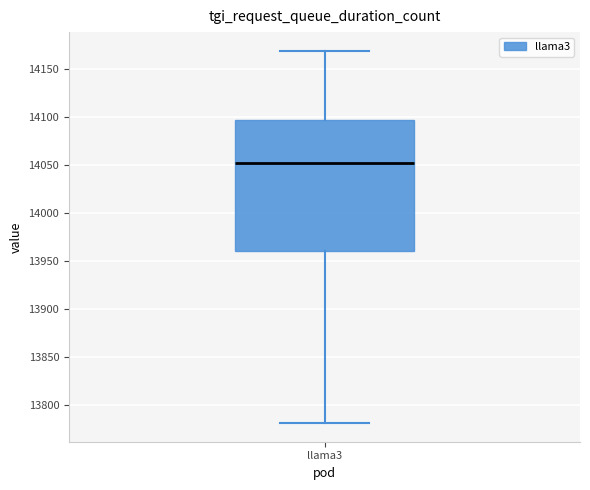

Read this box plot against the y-axis: the position of the median line, the range covered by the box, and the ends of both whiskers. The values are not printed on the chart, so give them approximately, as read against the axis.

median 14050, box 13960 to 14095, whiskers 13780 to 14170